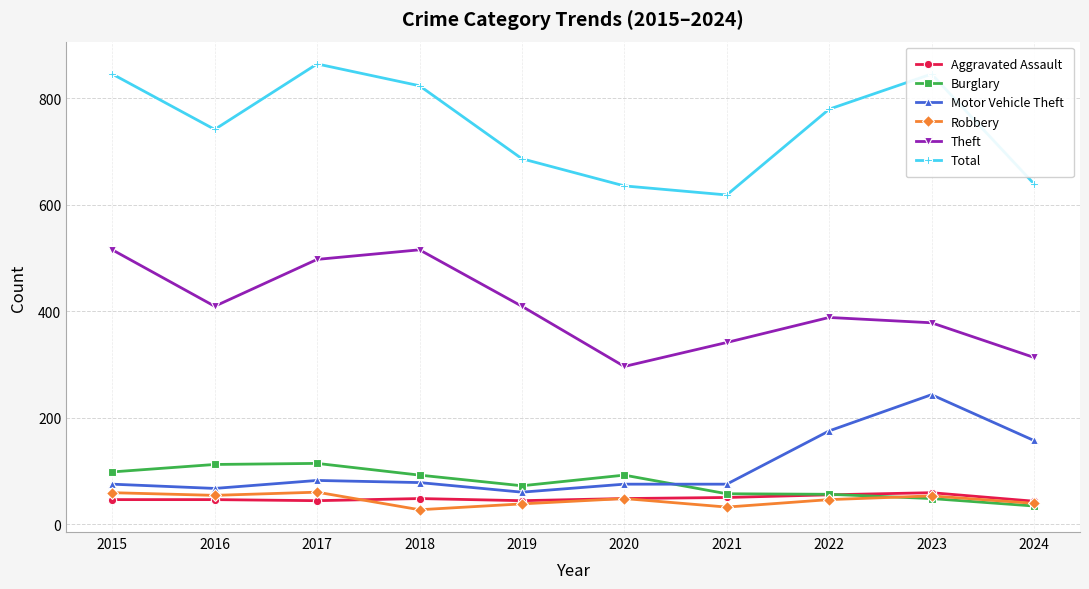

What is the smallest value displayed?

27